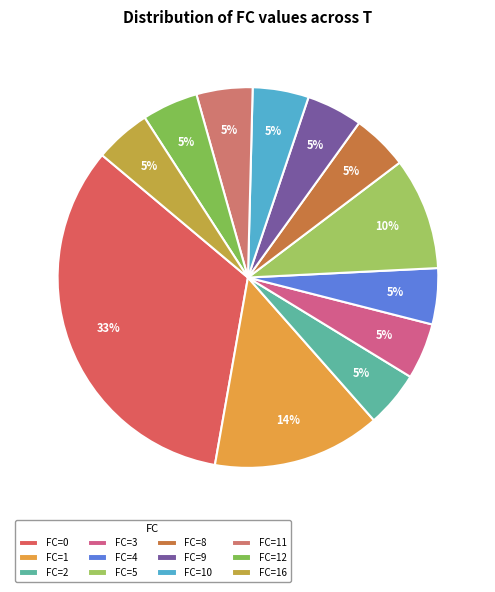

What is the largest slice in the pie chart?

FC=0